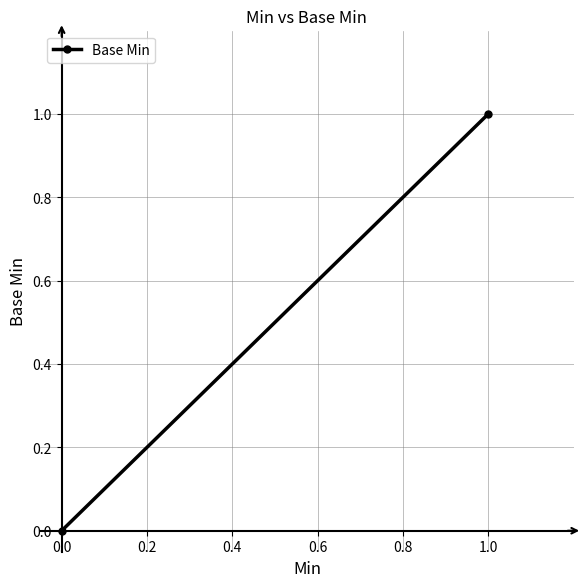

How many positive values are there?

1